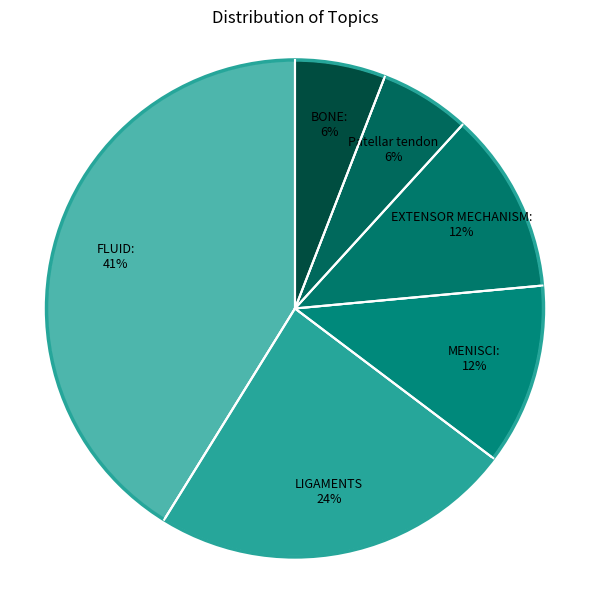

To the nearest percent, what portion does FLUID: represent?

41%